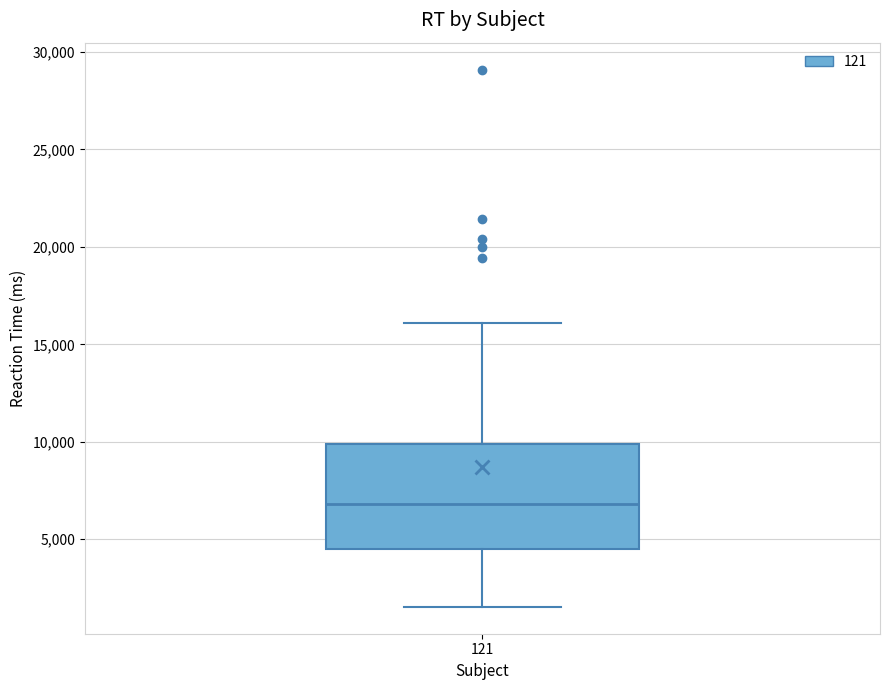

Where is the upper edge of the box at x = 121 on the y-axis? The values are not printed on the chart, so give them approximately, as read against the axis.

10000